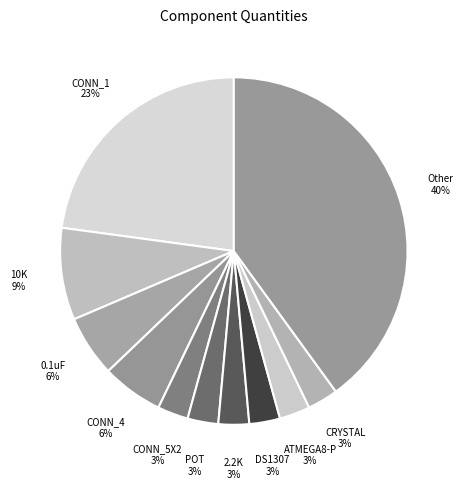

Do CONN_1 and 2.2K together represent more than half of the pie?

No